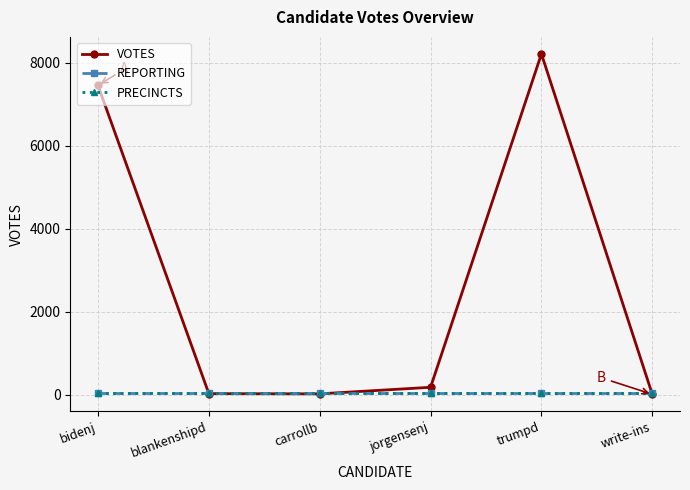

At bidenj, list the series in order from largest to smallest.

VOTES, REPORTING, PRECINCTS